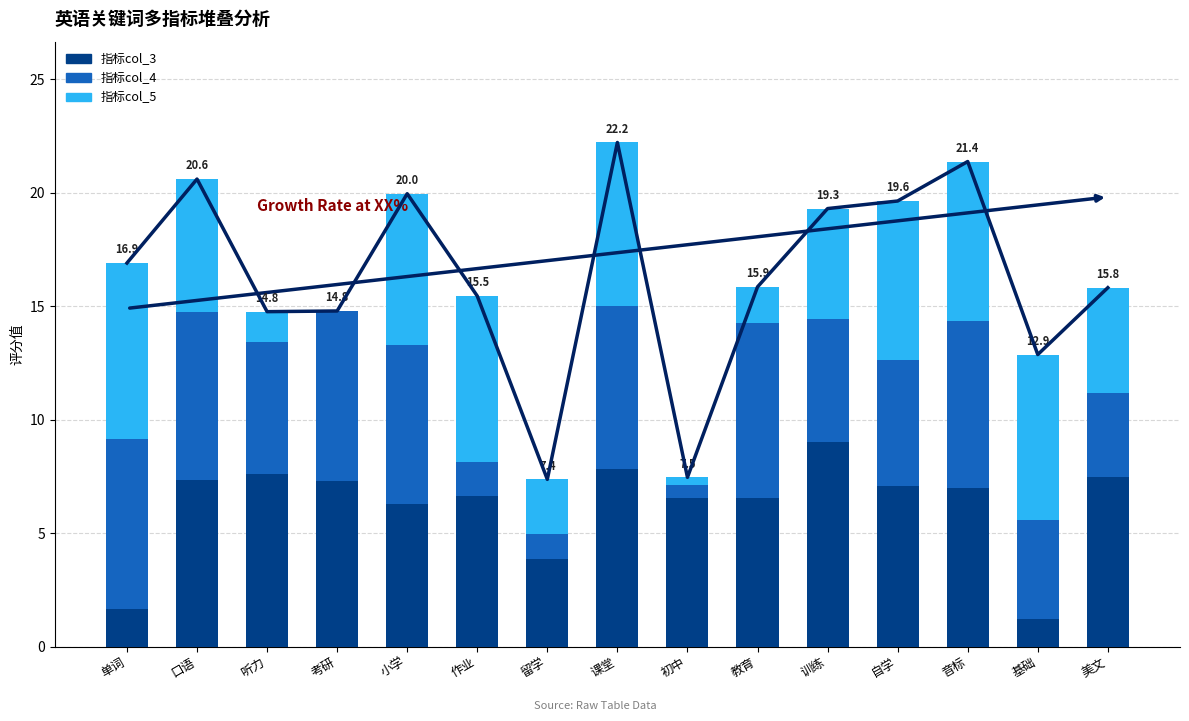

At which label does 指标col_5 reach its peak?

单词